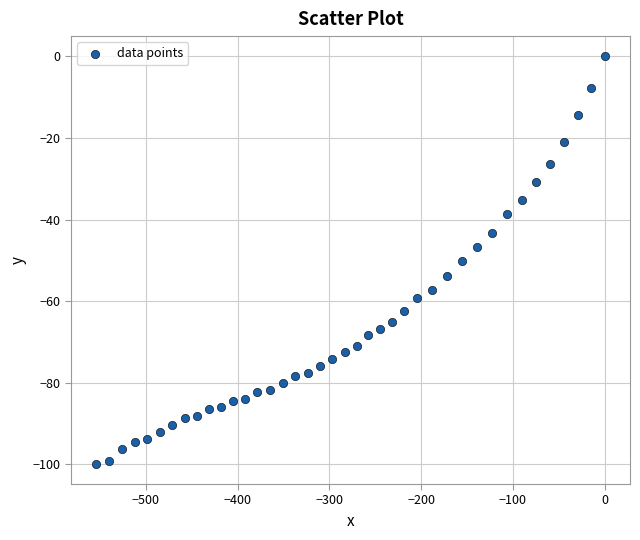

What is the range of Y values (max minus min)?

99.9